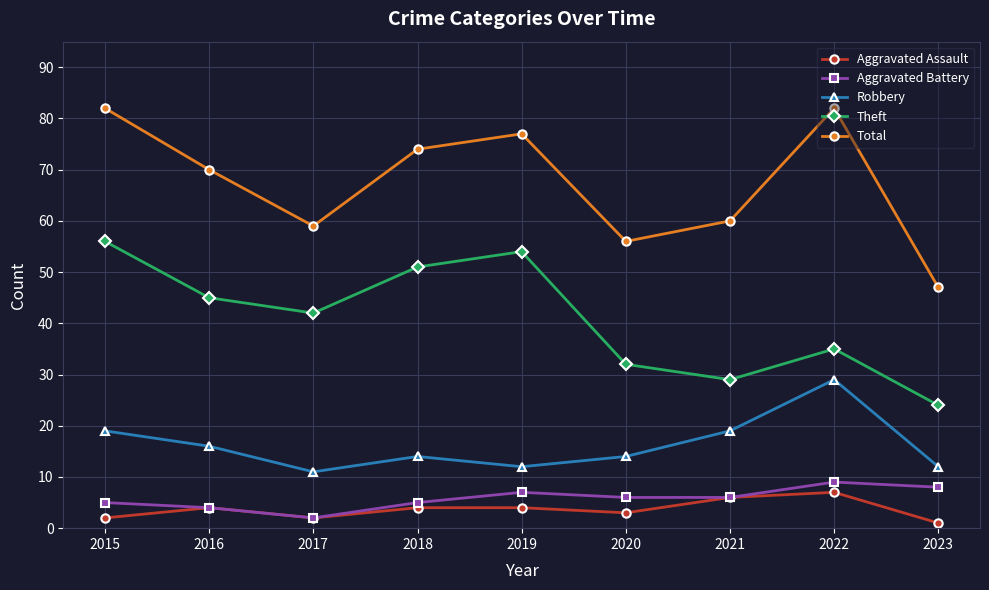

True or false: Theft and Robbery intersect in this chart.

False